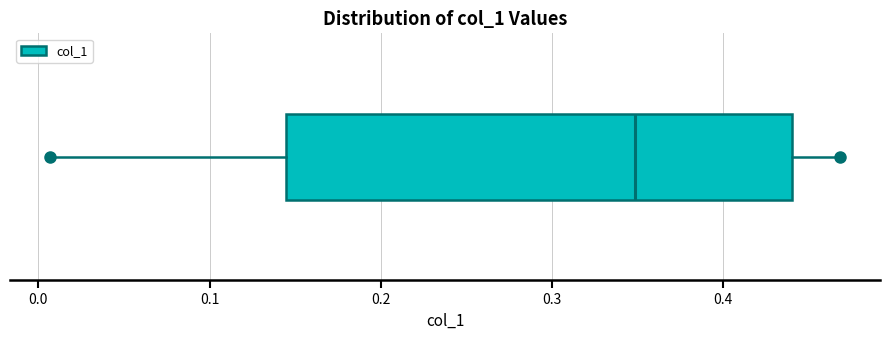

Read this box plot against the x-axis: the position of the median line, the range covered by the box, and the ends of both whiskers. The values are not printed on the chart, so give them approximately, as read against the axis.

median 0.35, box 0.14 to 0.44, whiskers 0.01 to 0.47